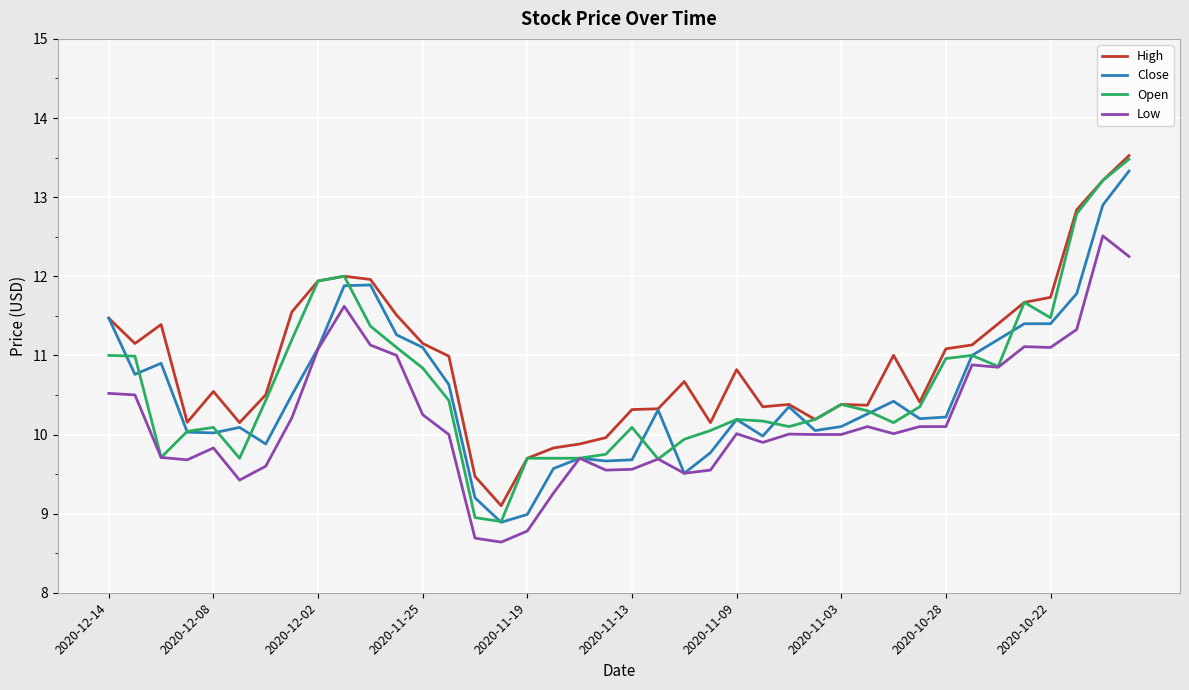

Which series has the largest total across all categories?

High